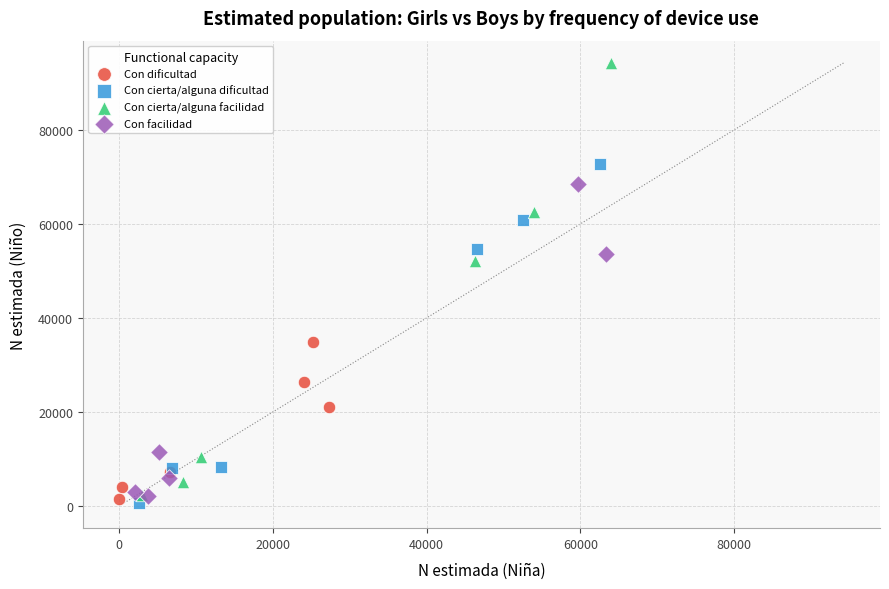

Which series has the largest Y range (max minus min)?

Con cierta/alguna facilidad